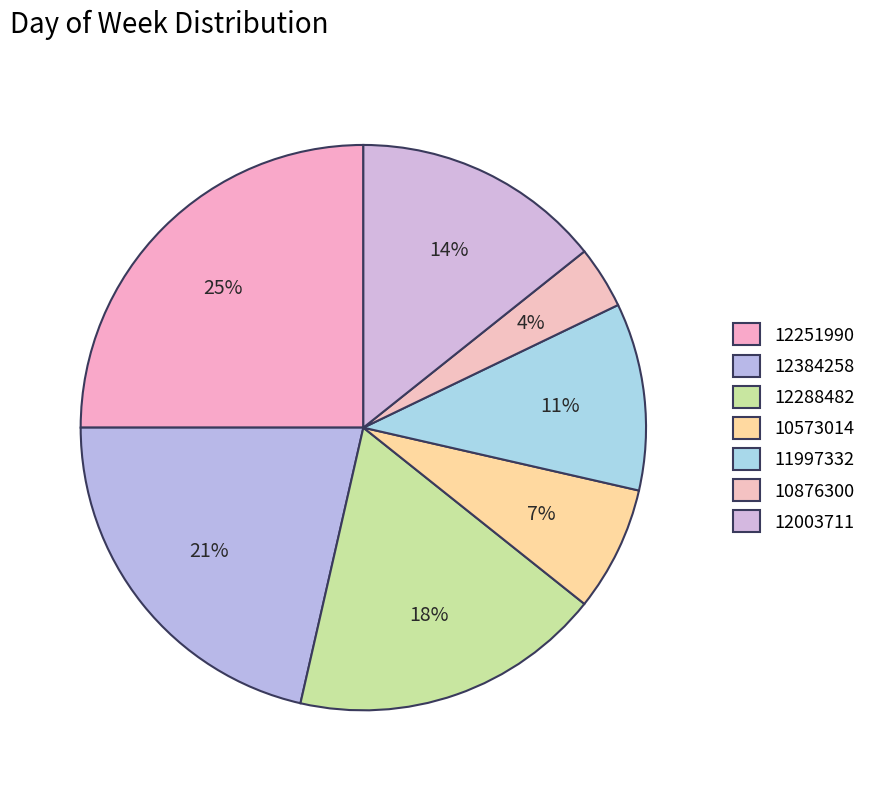

To the nearest percent, what percentage of the pie is 12251990?

25%